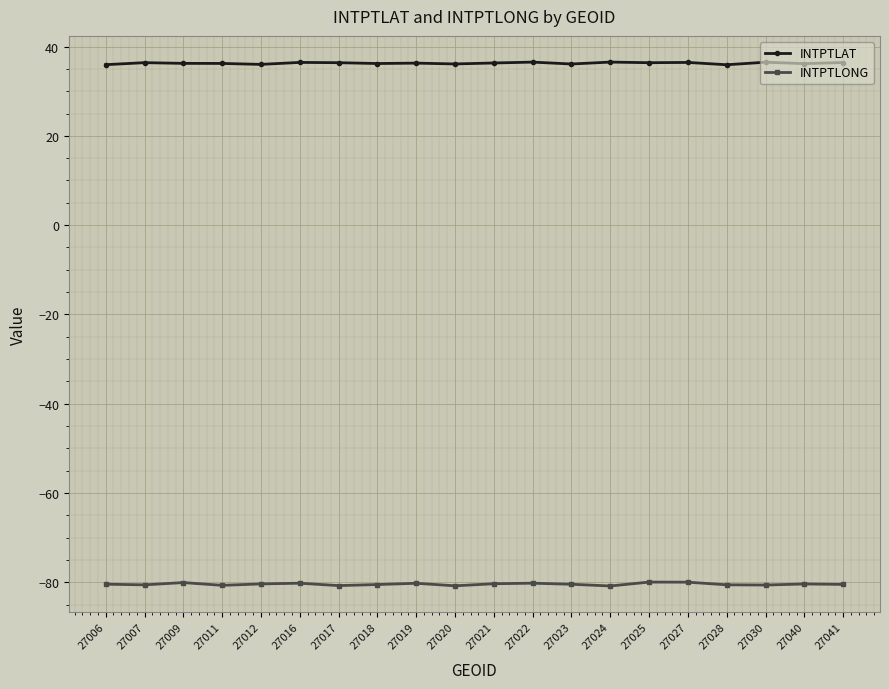

True or false: INTPTLAT and INTPTLONG cross at least once.

False